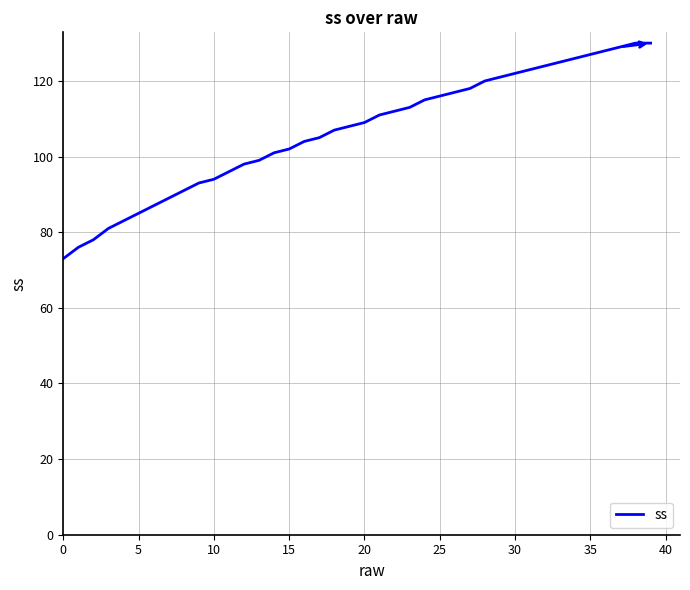

What is the difference between the maximum and minimum values?

57